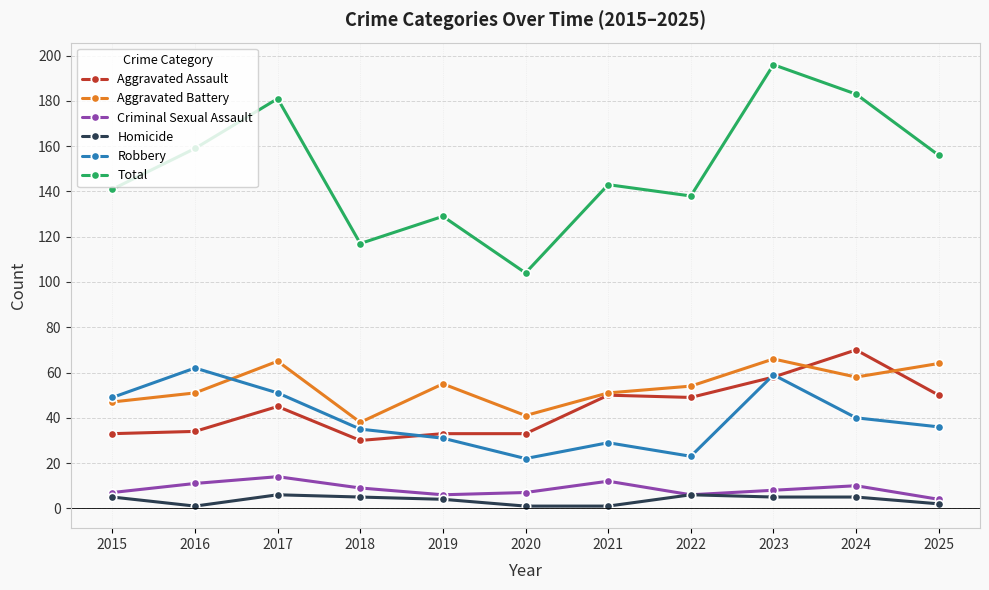

What is the value of the Aggravated Assault point at the 1st from the left?

33